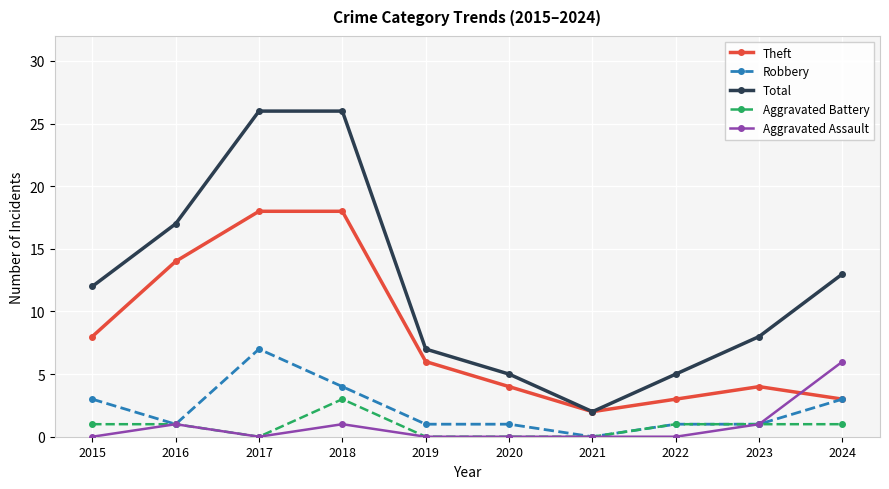

Which series has the largest range (max minus min)?

Total